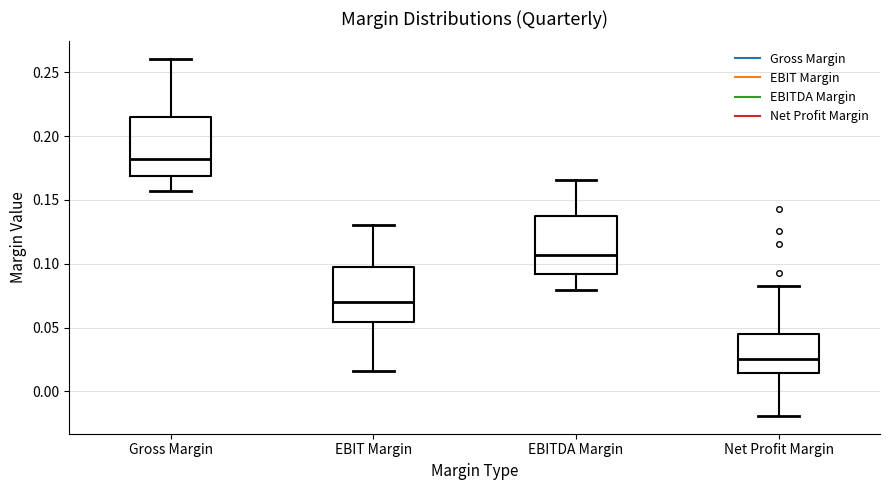

Where does the lower whisker of the box for Gross Margin end on the y-axis? The values are not printed on the chart, so give them approximately, as read against the axis.

0.155